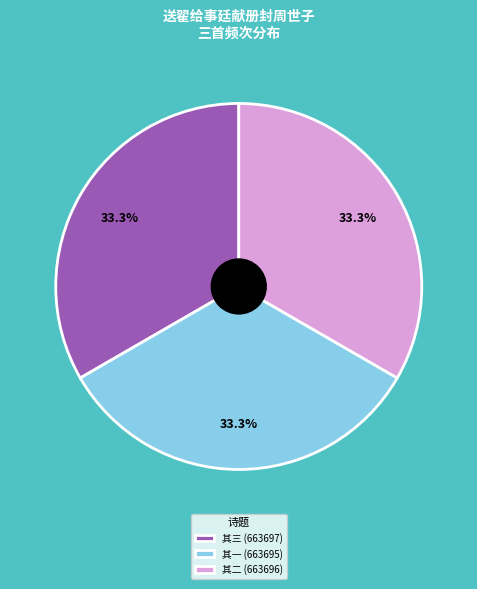

To the nearest percent, what is the average slice percentage?

33%